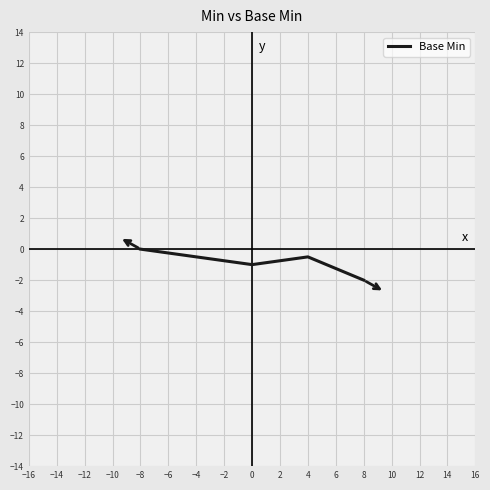

How many interior local peaks (higher than both neighbors) does the data have?

1